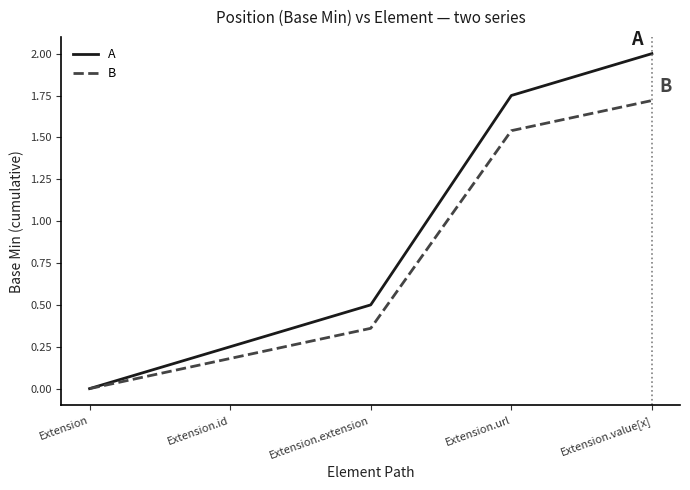

How many lines are shown in the chart?

2